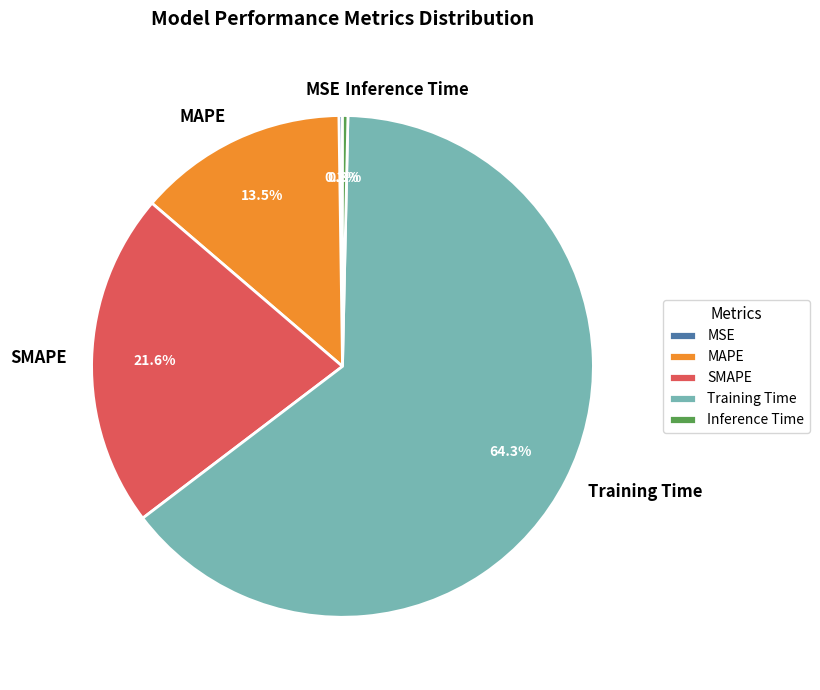

Which slice is the largest?

Training Time